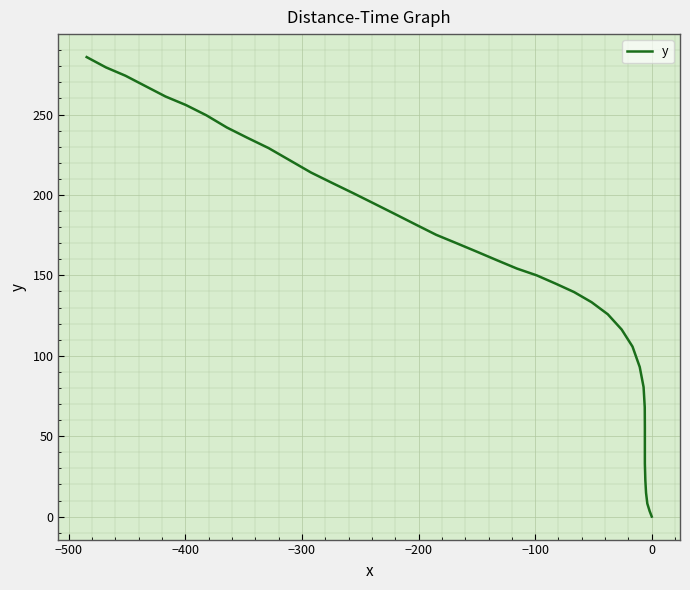

Is it true that the value at −200 is 38.8?

False